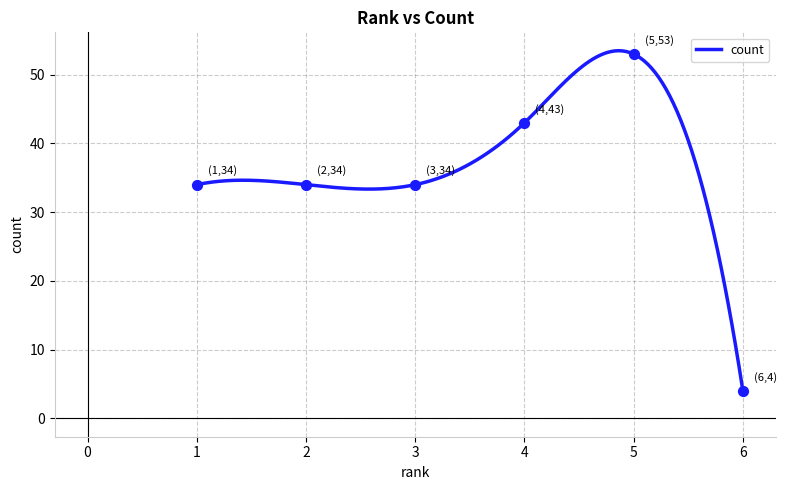

Which has a higher value, 5 or 1?

5